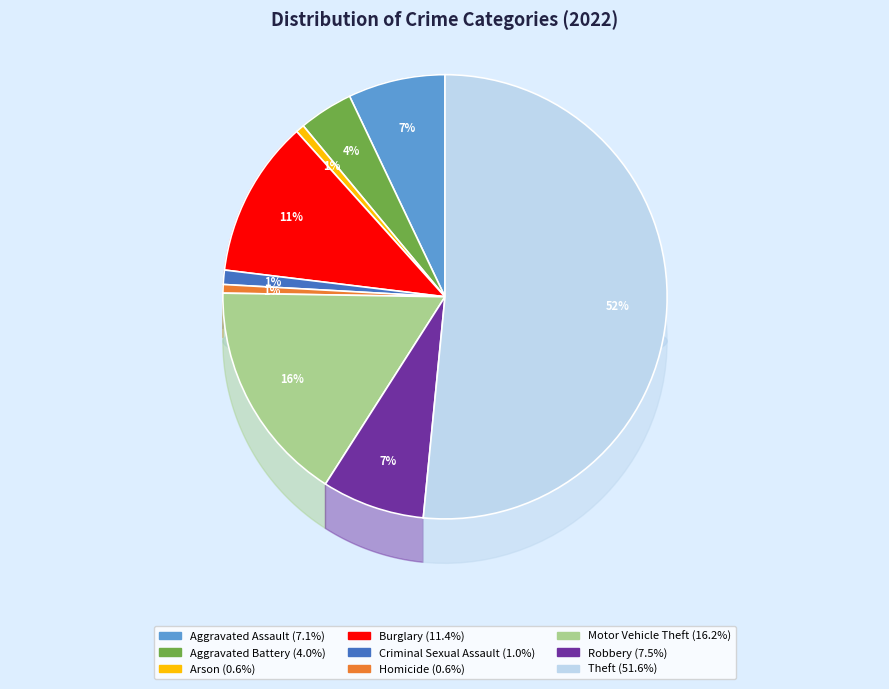

Which slice is the largest?

Theft